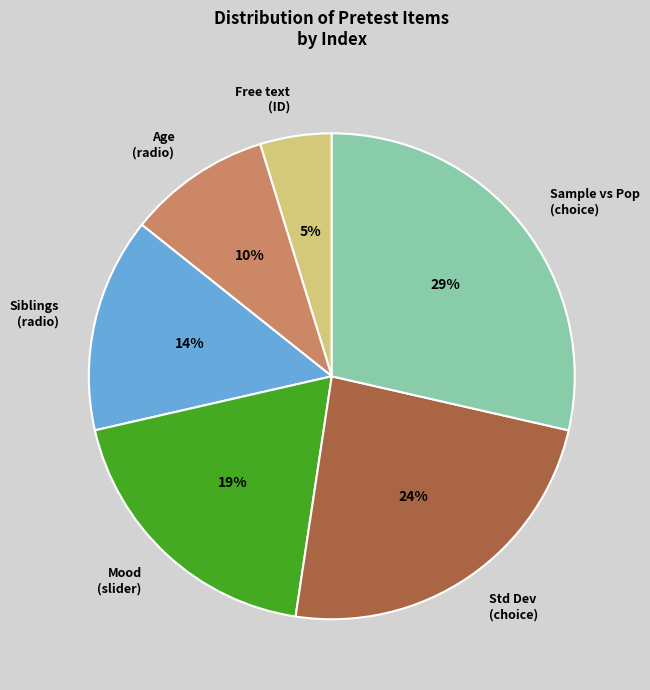

To the nearest percent, what is the difference between the Std Dev (choice) and Free text (ID) slice percentages?

19%